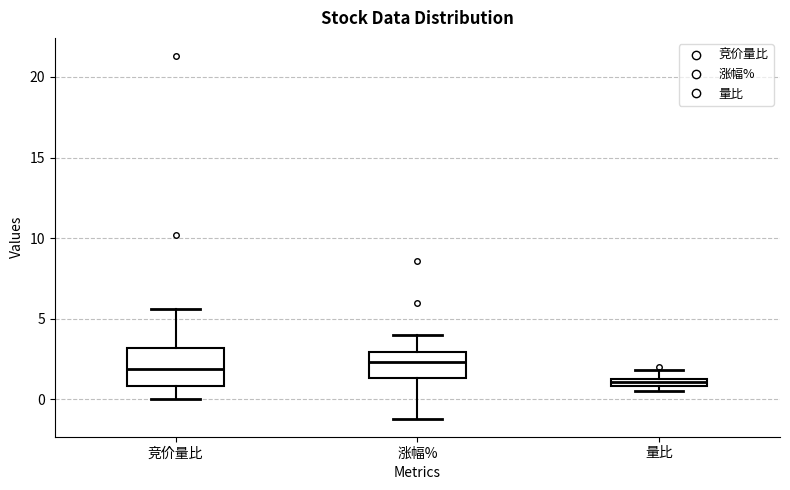

Where is the upper edge of the box for 竞价量比 on the y-axis? The values are not printed on the chart, so give them approximately, as read against the axis.

3.0